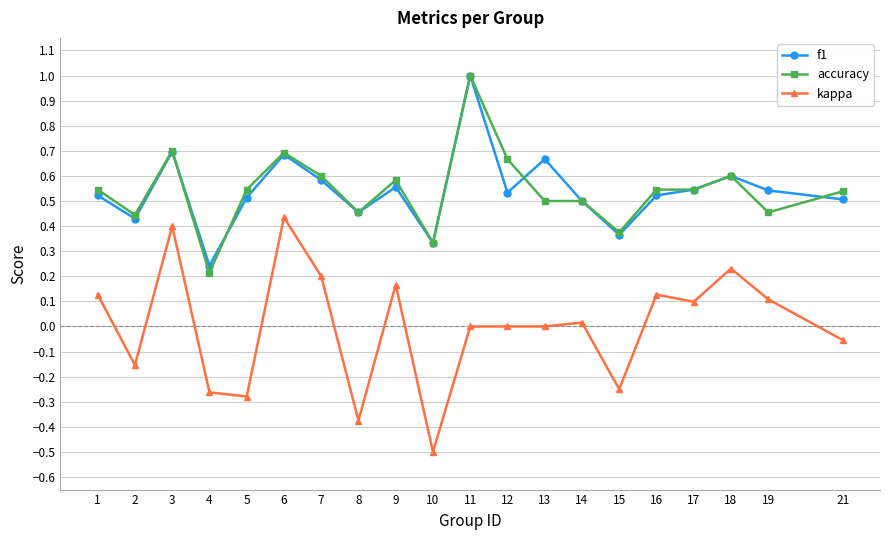

What is the difference between the maximum and minimum values in the accuracy series?

0.8